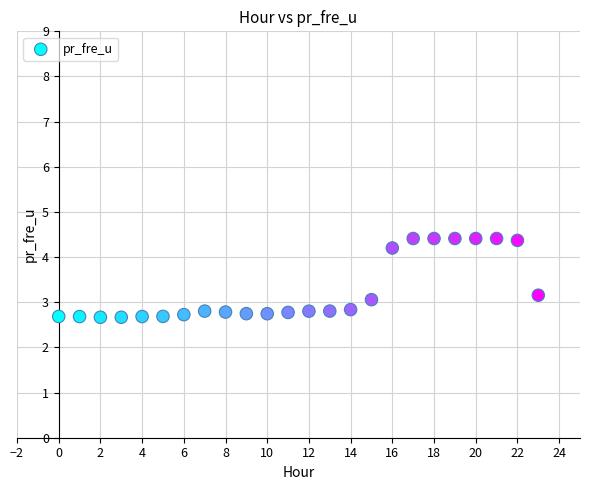

What is the range of Y values (max minus min)?

1.7